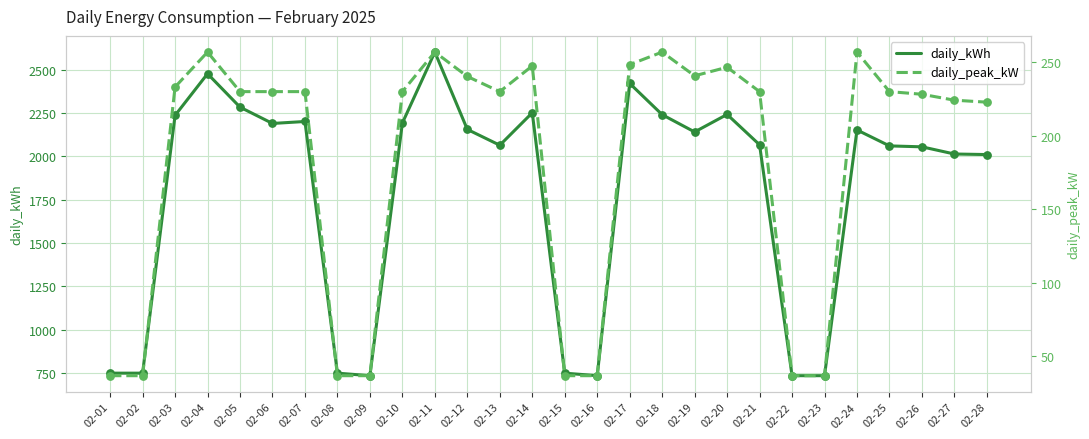

Which series has the largest Y range (max minus min)?

daily_kWh